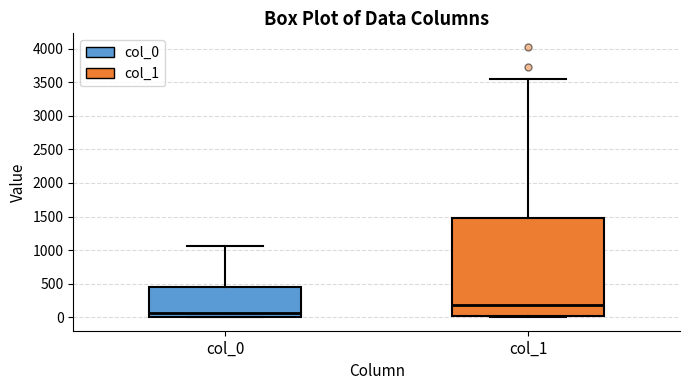

Where is the upper edge of the box for col_0 on the y-axis? The values are not printed on the chart, so give them approximately, as read against the axis.

450